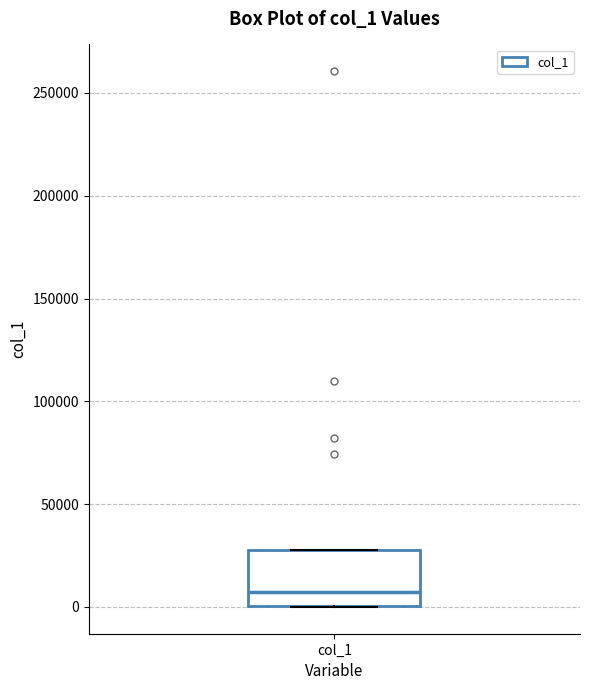

Where does the median line of the box for col_1 sit on the y-axis? The values are not printed on the chart, so give them approximately, as read against the axis.

5000